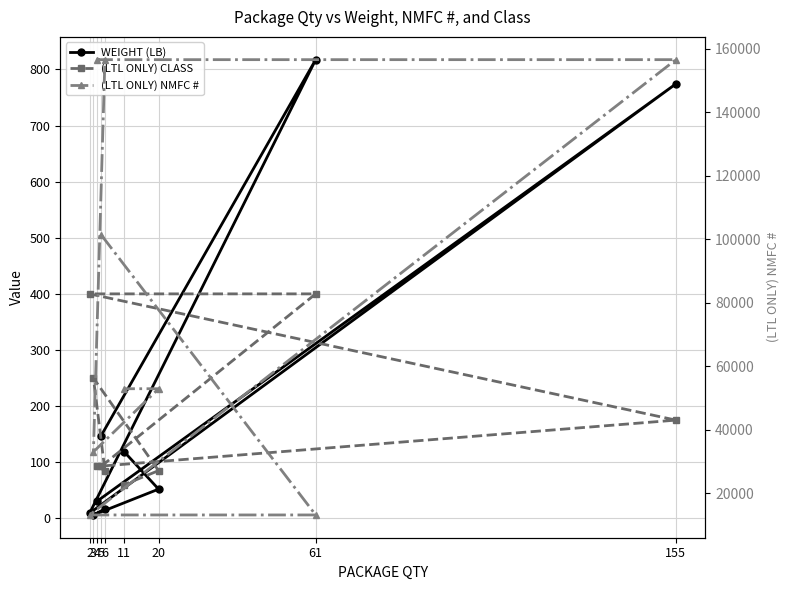

Between which two adjacent categories do (LTL ONLY) CLASS and WEIGHT (LB) first intersect?

61 and 2